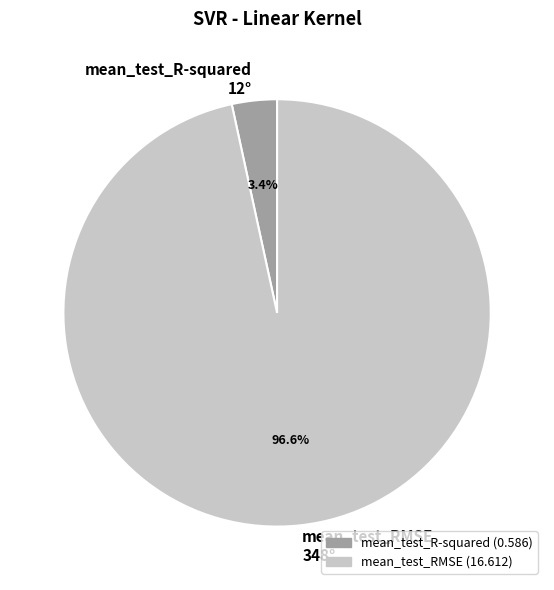

Do mean_test_R-squared and mean_test_RMSE together represent more than half of the pie?

Yes